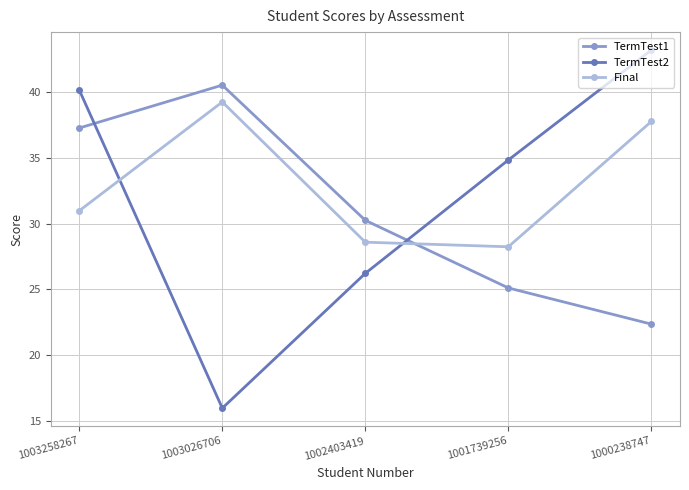

Is this an area chart (filled region under the line)?

No